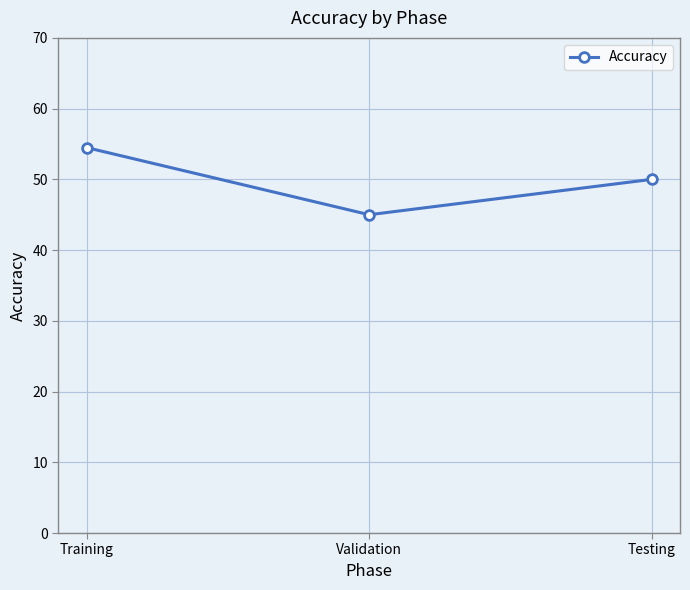

The value at Testing is 50.0. True or false?

True